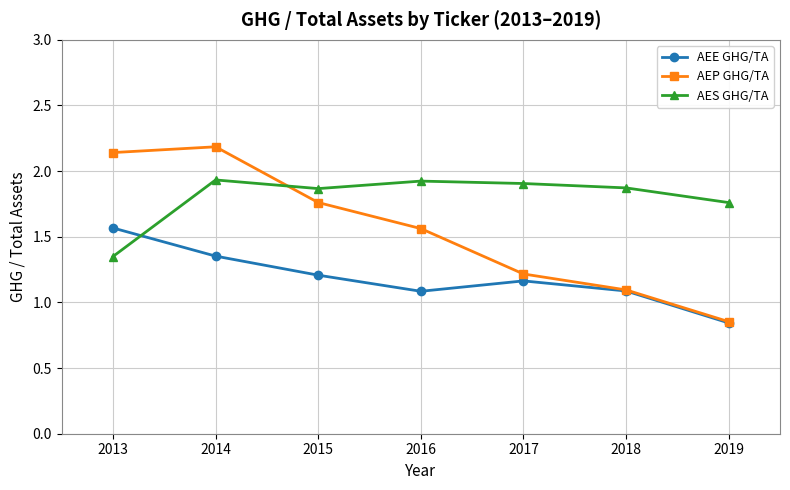

Where is the first local minimum for AES GHG/TA?

2015